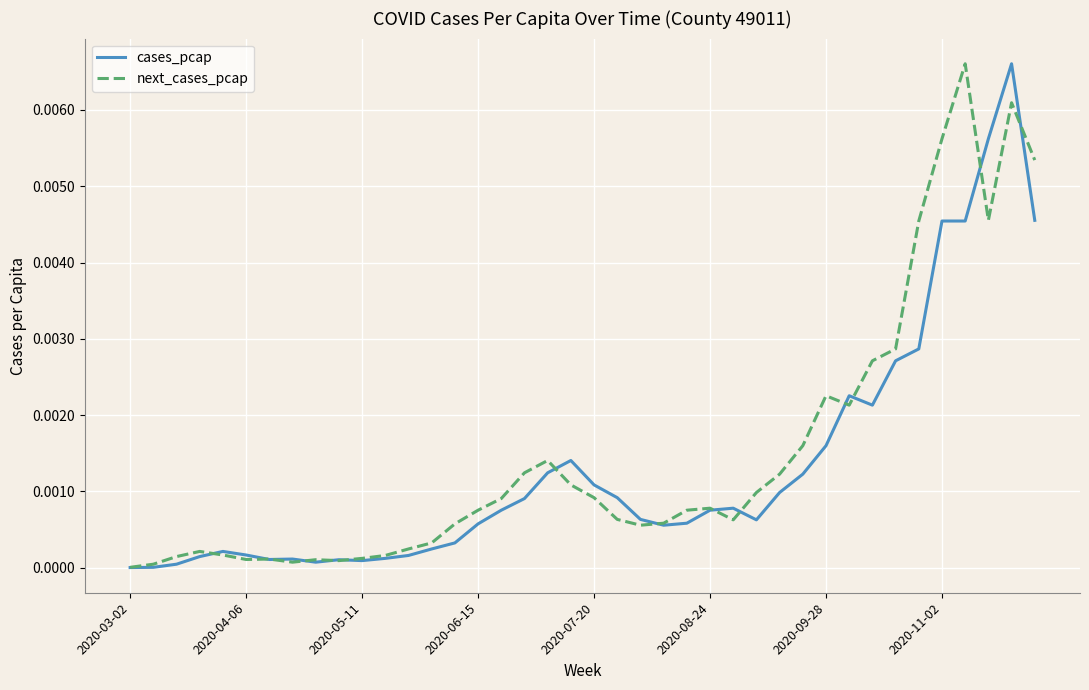

Does the chart have visible grid lines?

Yes